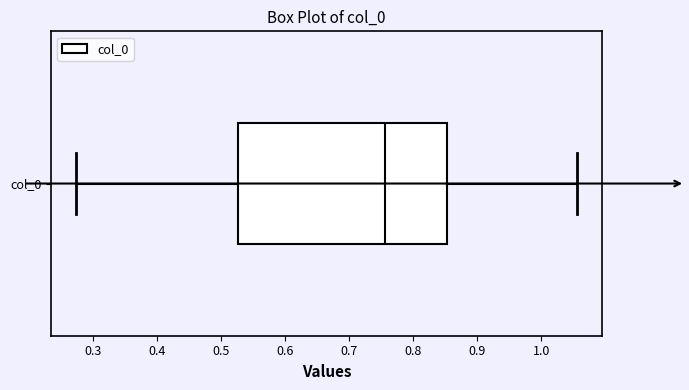

Where is the left edge of the box for col_0 on the x-axis? The values are not printed on the chart, so give them approximately, as read against the axis.

0.53